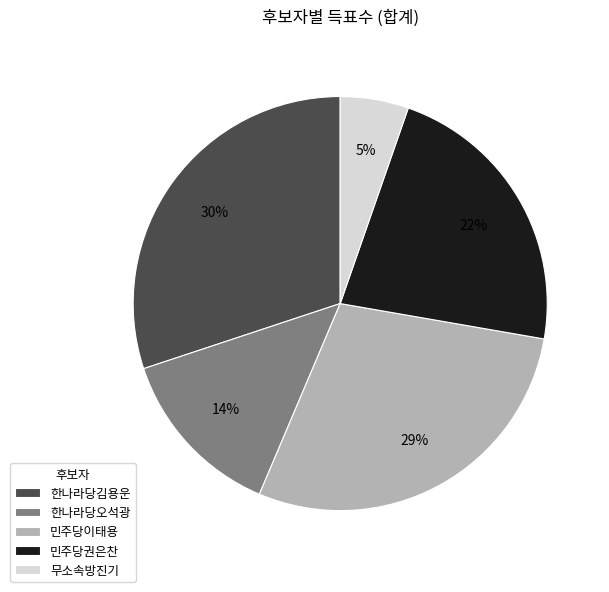

Which category has the biggest portion of the pie?

한나라당김용운